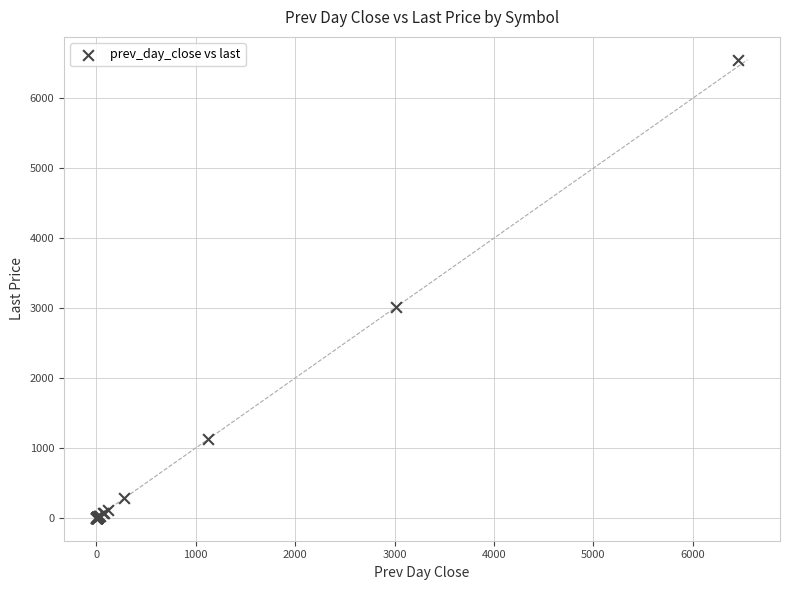

What Y value in the scatter plot is closest to 3275?

3015.0